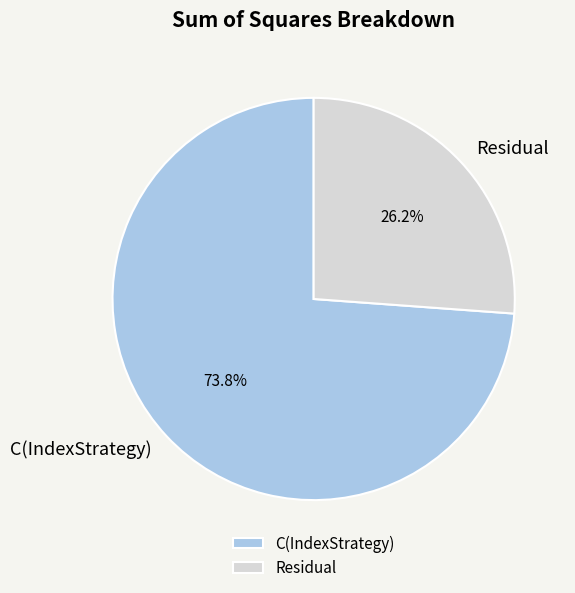

Which slice is the smallest?

Residual